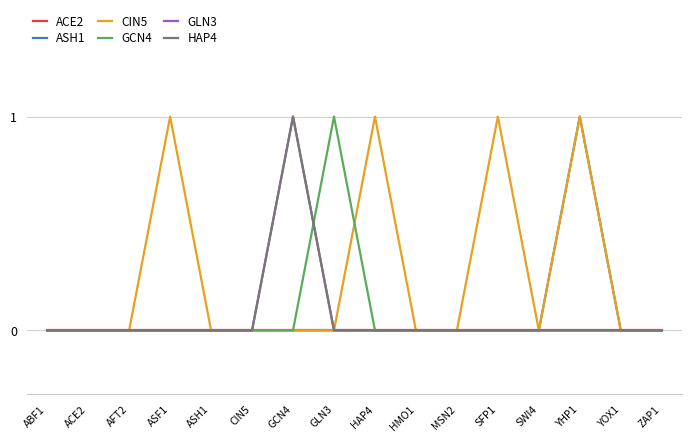

Does the chart have visible grid lines?

Yes